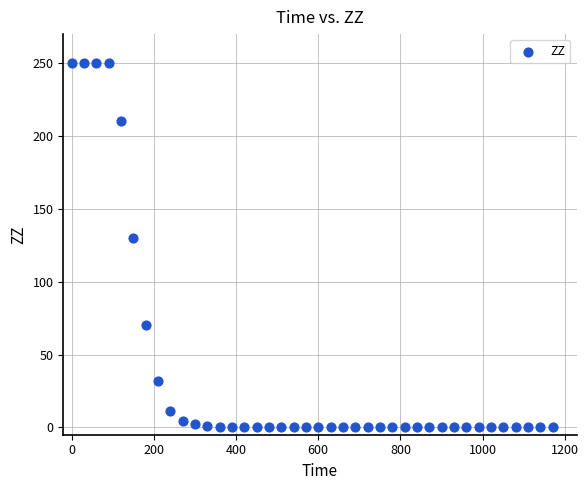

What Y value in the scatter plot is closest to 125?

129.9